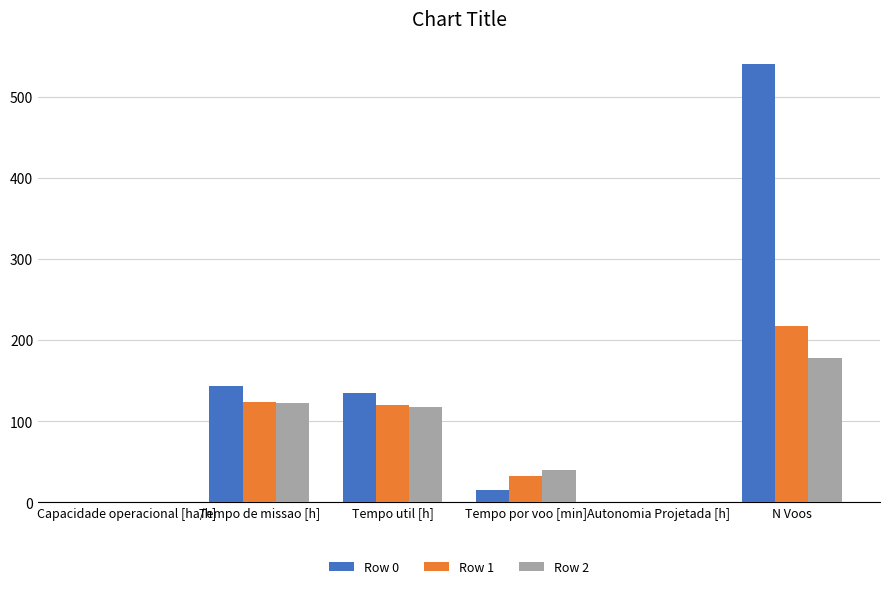

What are all the series names shown in the legend?

Row 0, Row 1, Row 2